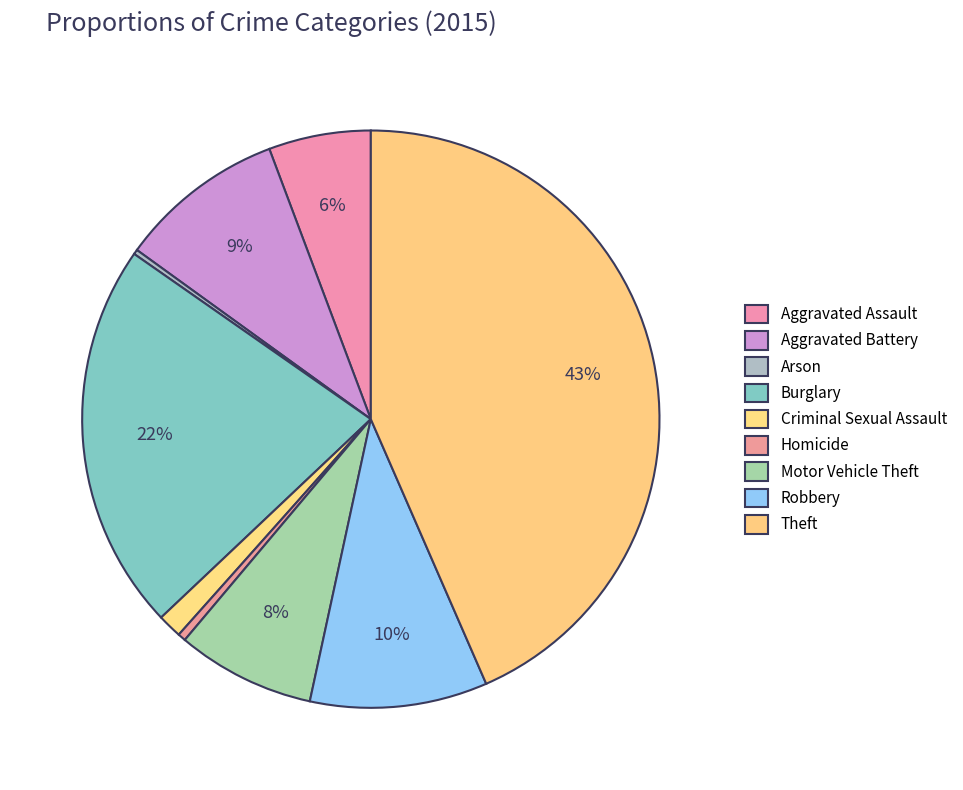

What portion of the pie excludes Arson?

99.7%